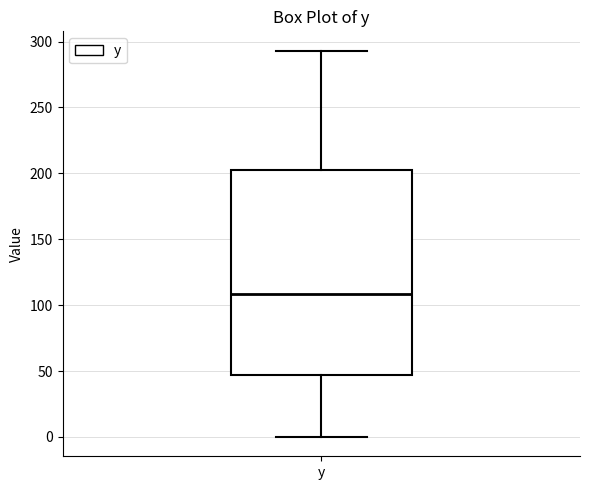

Transcribe this box plot: give where the median line is, the range the box spans, and where the two whiskers end, as read against the y-axis. The values are not printed on the chart, so give them approximately, as read against the axis.

median 110, box 45 to 200, whiskers 0 to 295